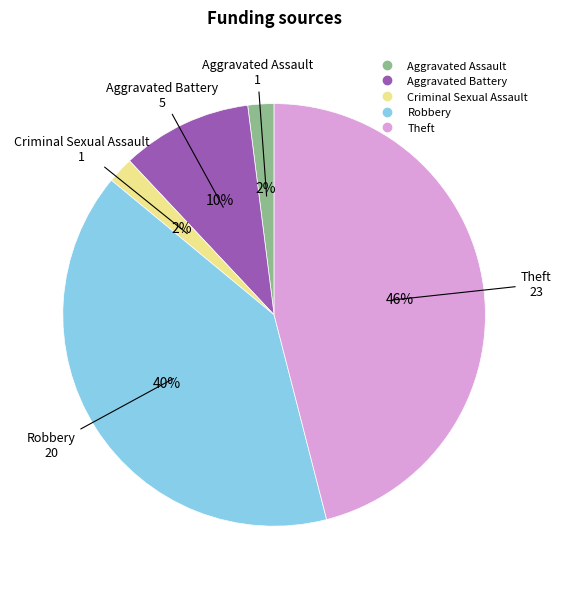

To the nearest percent, what portion does Robbery represent?

40%